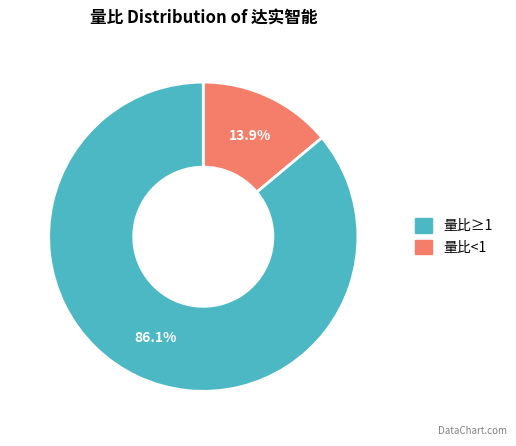

Is there a majority slice in this chart?

Yes